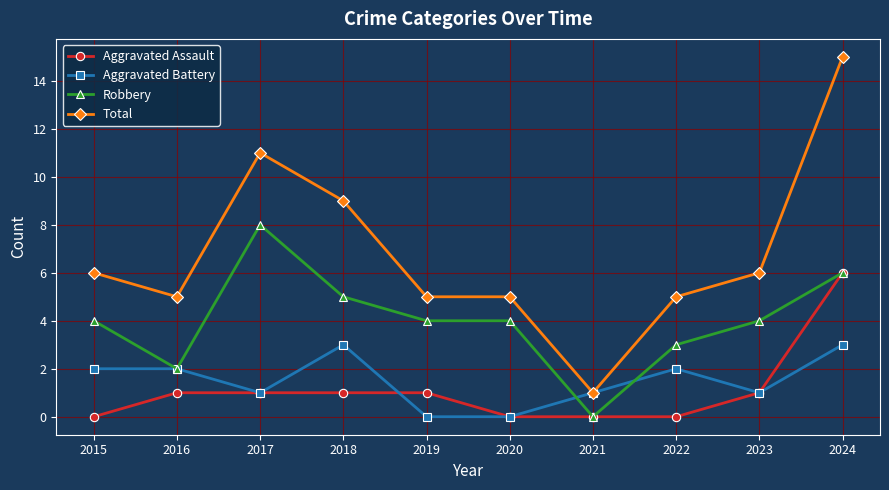

Is it true that Aggravated Assault equals 0 at 2015?

True